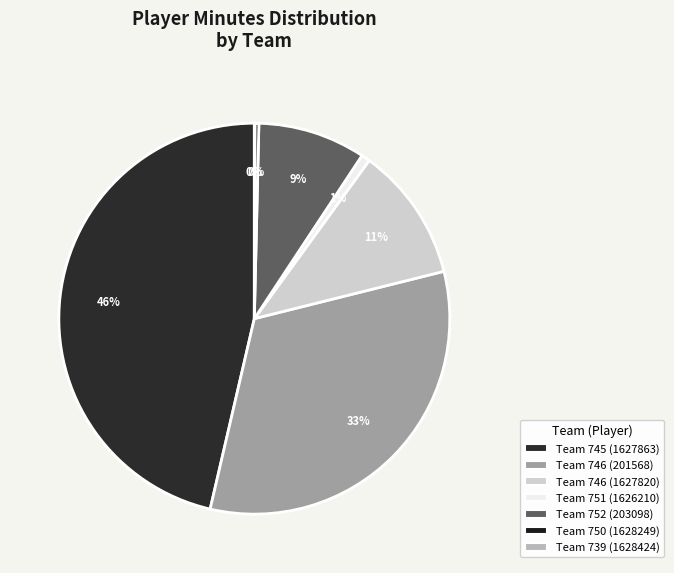

Rank the categories by value from highest to lowest.

1610612745, 1610612746, 1610612746, 1610612752, 1610612751, 1610612750, 1610612739